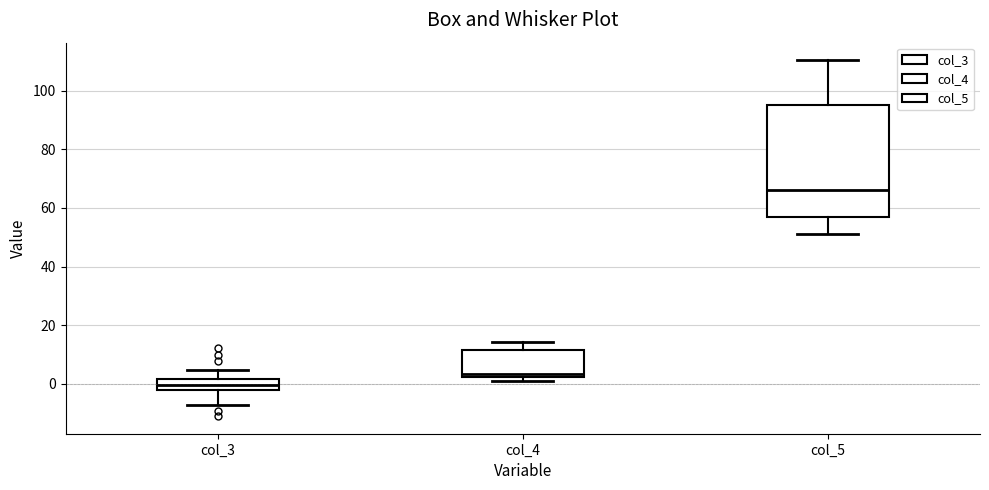

Reading left to right, read every box against the y-axis: the position of its median line, the range the box covers, and the ends of its whiskers. The values are not printed on the chart, so give them approximately, as read against the axis.

col_3: median 0, box -2 to 2, whiskers -8 to 4
col_4: median 4, box 2 to 12, whiskers 0 to 14
col_5: median 66, box 56 to 96, whiskers 52 to 110